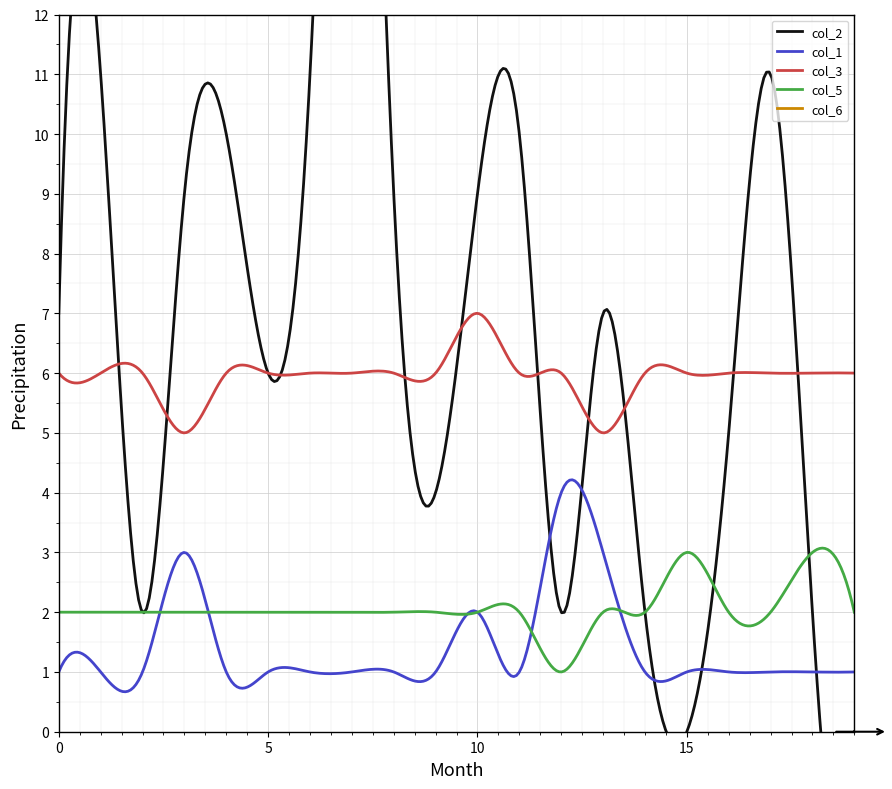

Is the value of col_2 at 3 greater than the value of col_6 at 14?

No